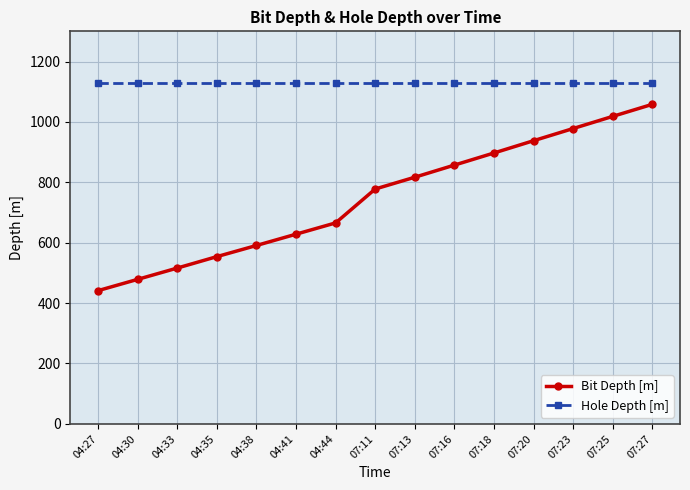

What is the label of the 10th point from the left?

07:16